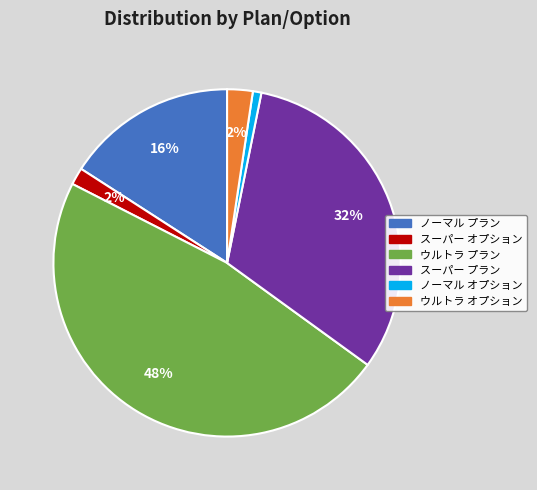

Is the sum of スーパー プラン and ウルトラ オプション greater than half?

No